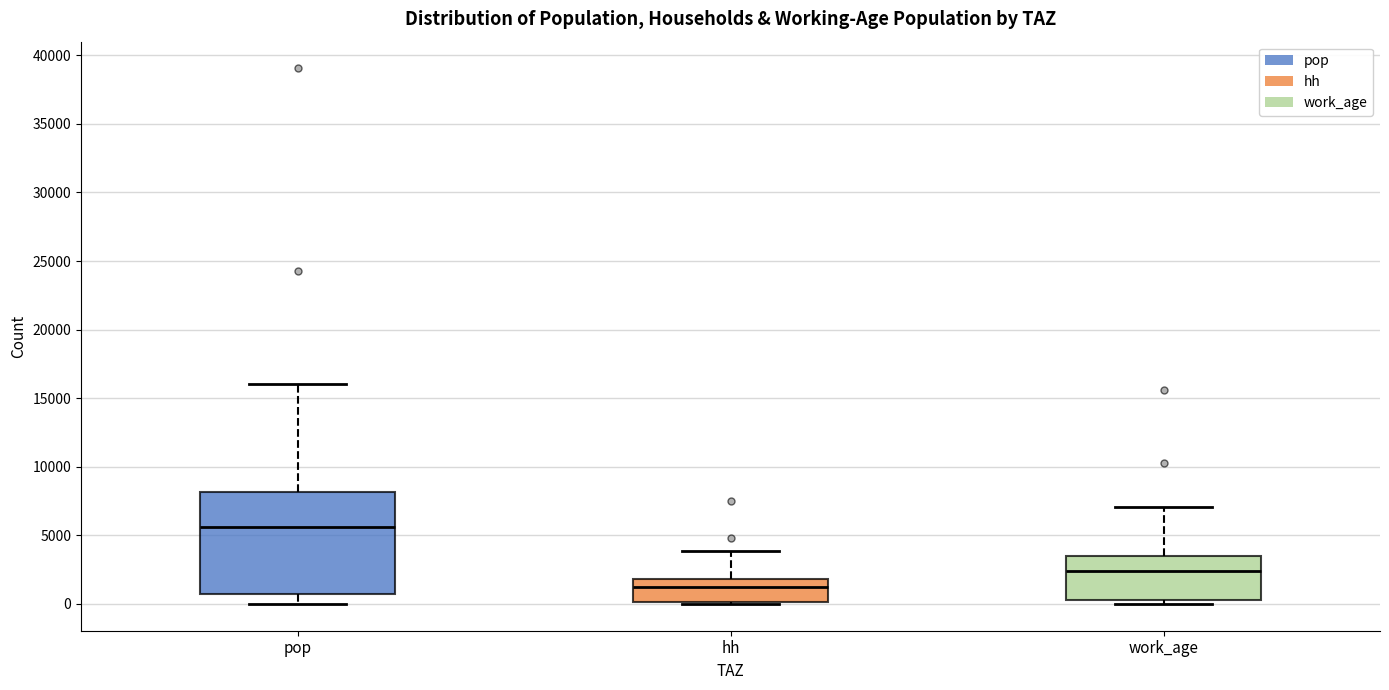

Which box has the lowest median line?

hh